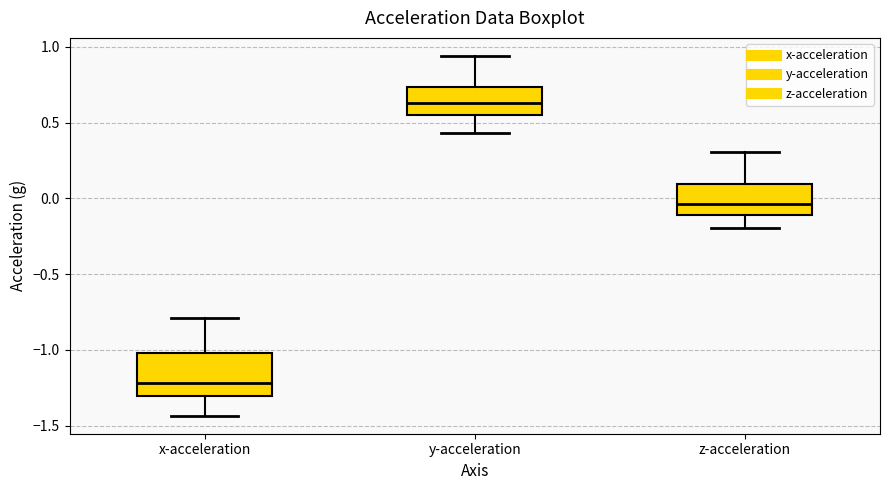

Where does the lower whisker of the box for x-acceleration end on the y-axis? The values are not printed on the chart, so give them approximately, as read against the axis.

-1.45